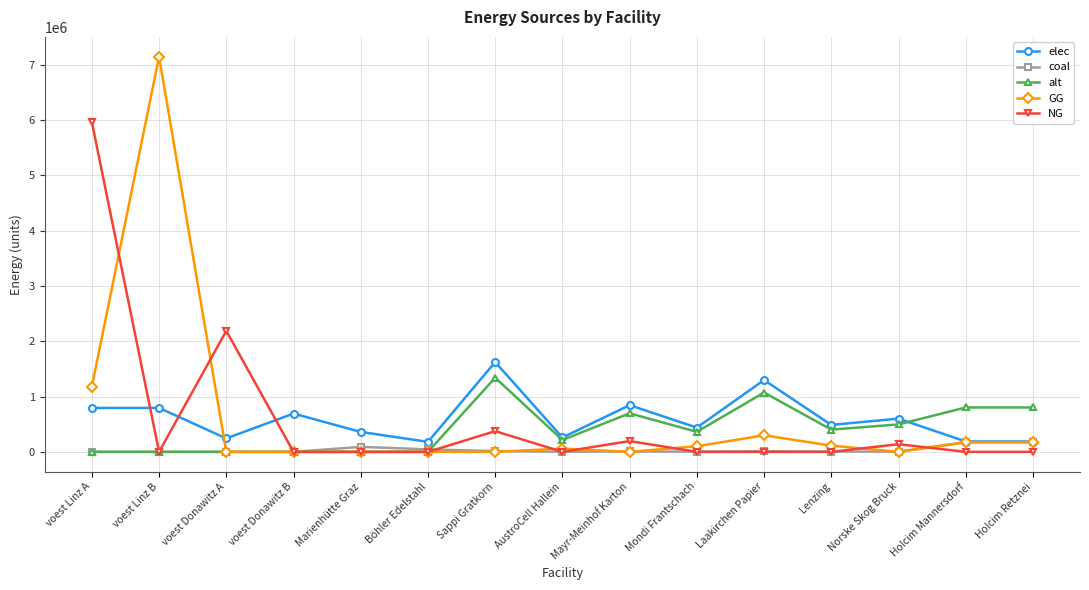

Which series has the largest range (max minus min)?

GG